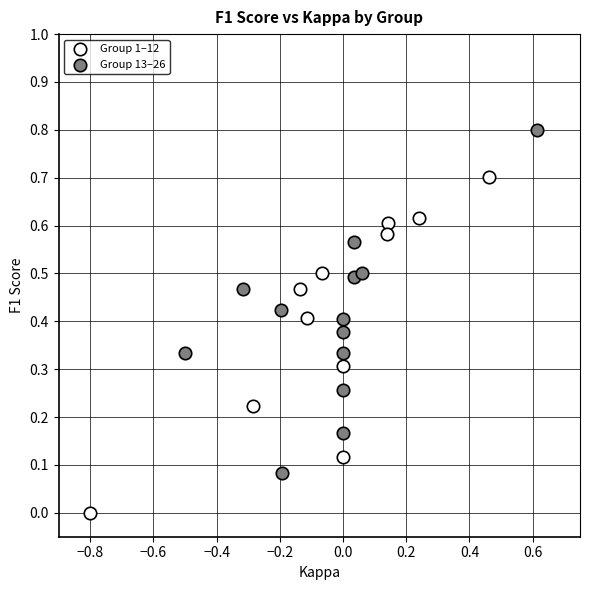

Which series contains the lowest Y value?

Group 1–12